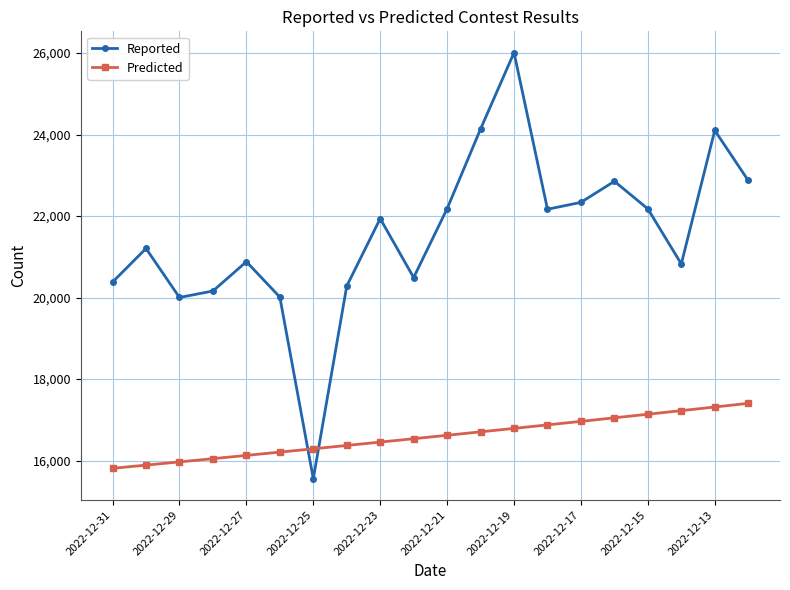

True or false: Predicted and Reported cross at least once.

True